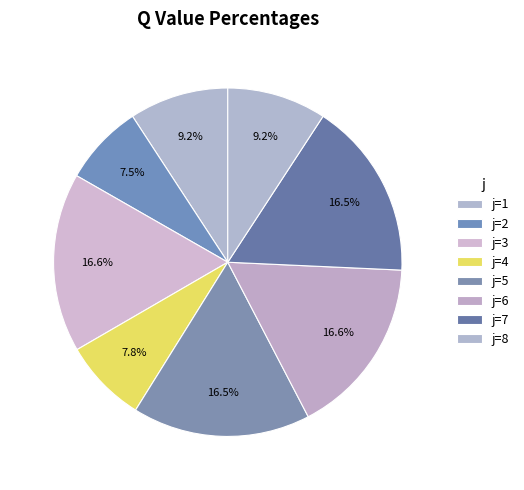

How many segments does this pie chart have?

8